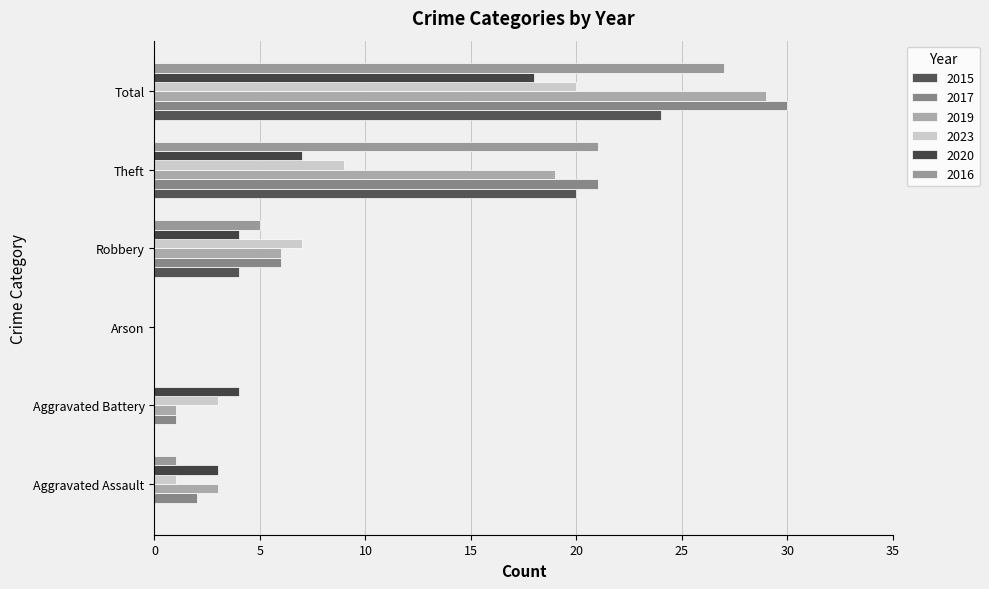

How many positive values does the 2020 series have?

5